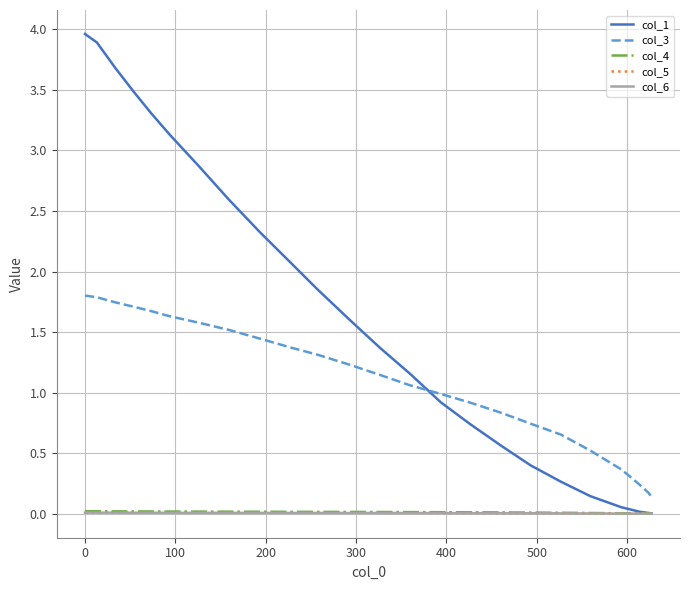

What is the highest value of the col_1 series?

4.0